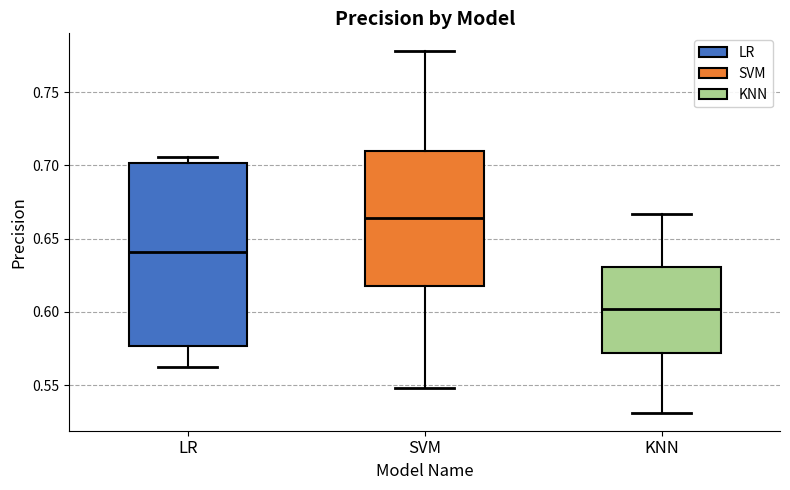

Where does the upper whisker of the box for SVM end on the y-axis? The values are not printed on the chart, so give them approximately, as read against the axis.

0.780